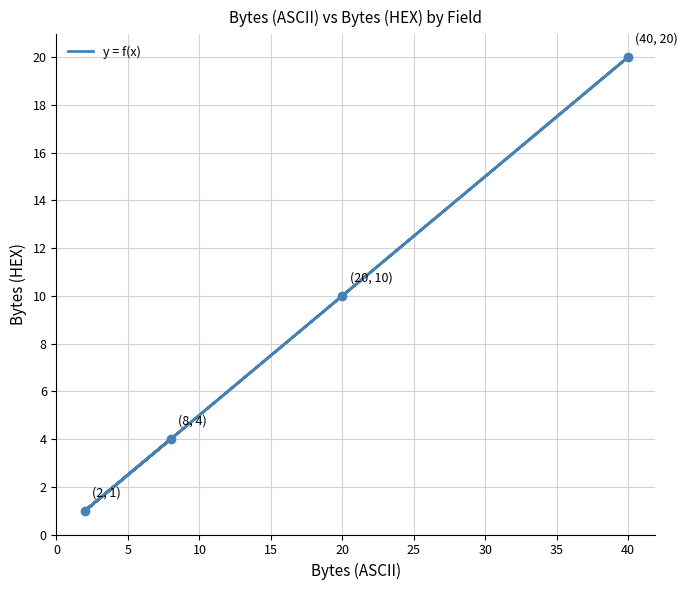

Does the chart have visible grid lines?

Yes